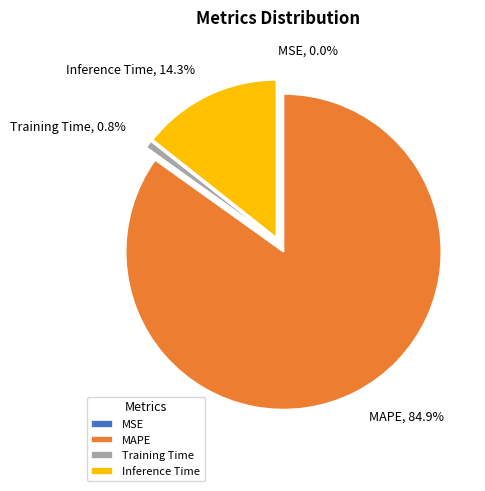

What percentage do MAPE and Inference Time together represent?

99.2%